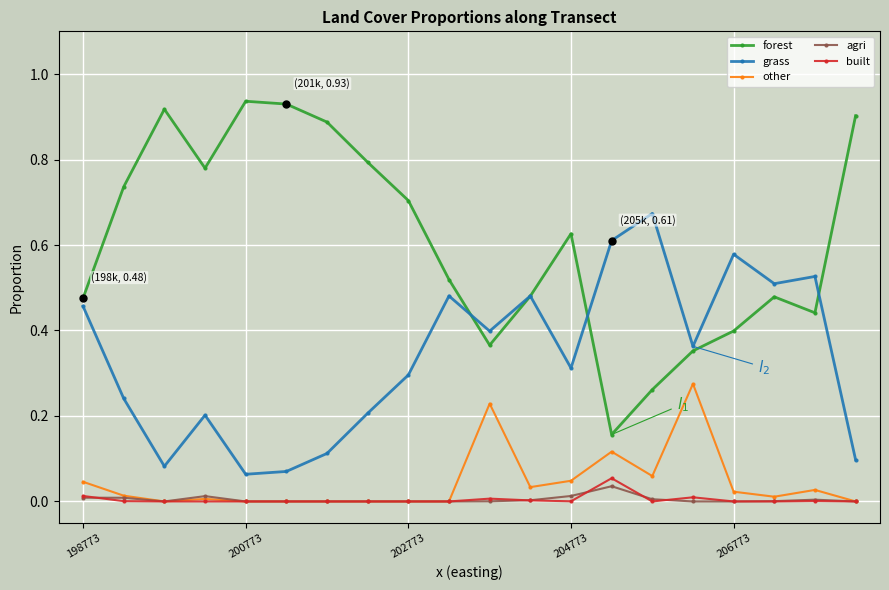

How many interior local valleys does the forest series have?

4